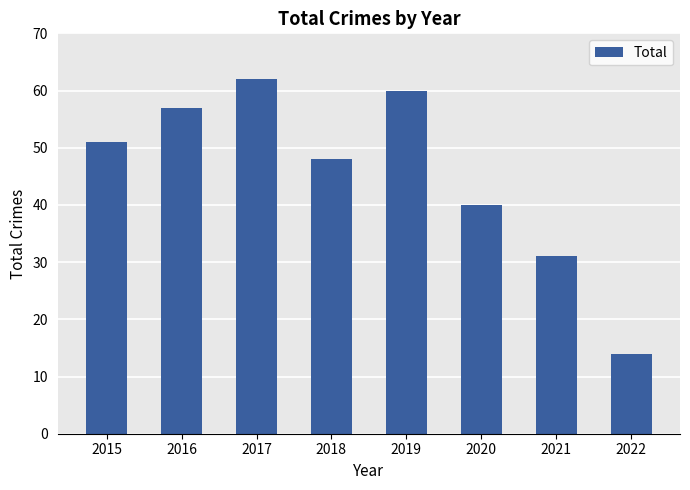

Where is the data nearest to the value 38?

2020